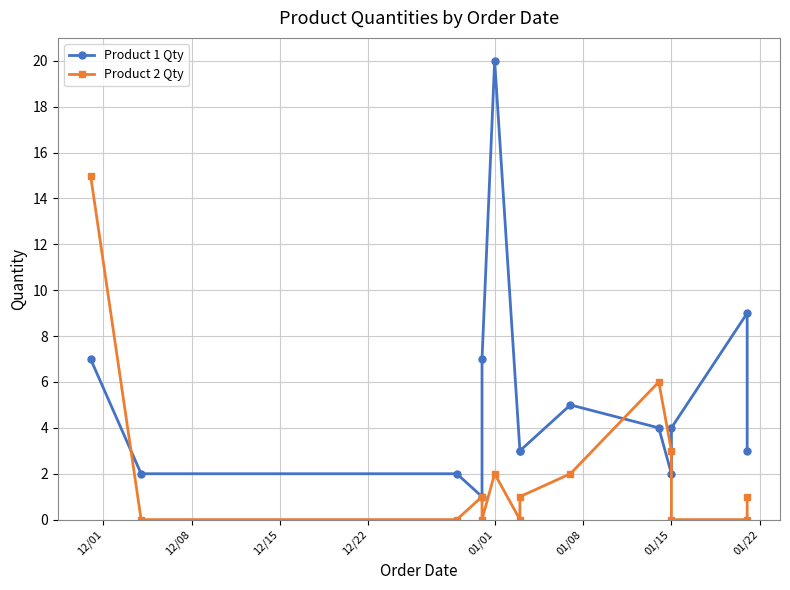

How many values in the Product 2 Qty series exceed 1?

5